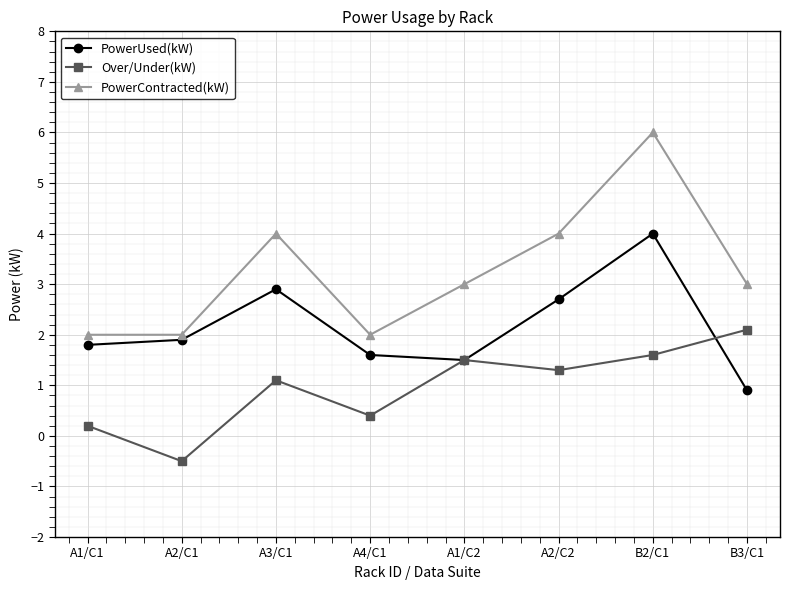

What is the label of the 8th point from the left?

B3/C1